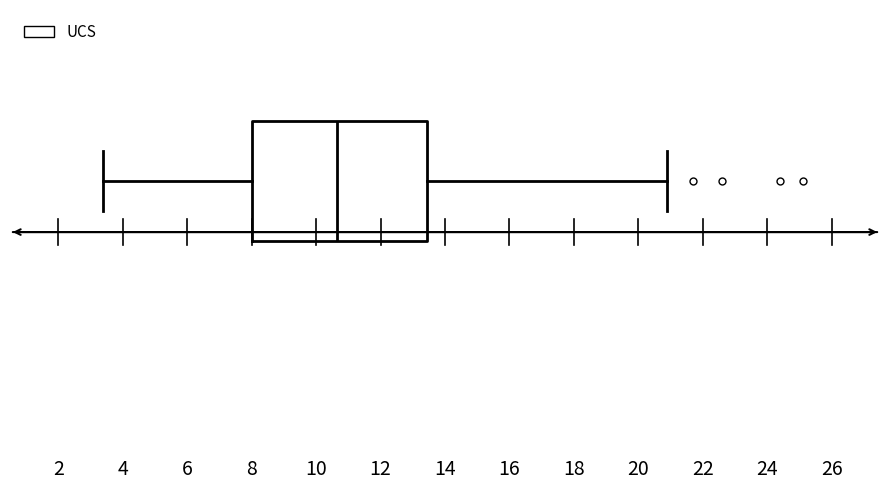

Where is the left edge of the box on the x-axis? The values are not printed on the chart, so give them approximately, as read against the axis.

8.0